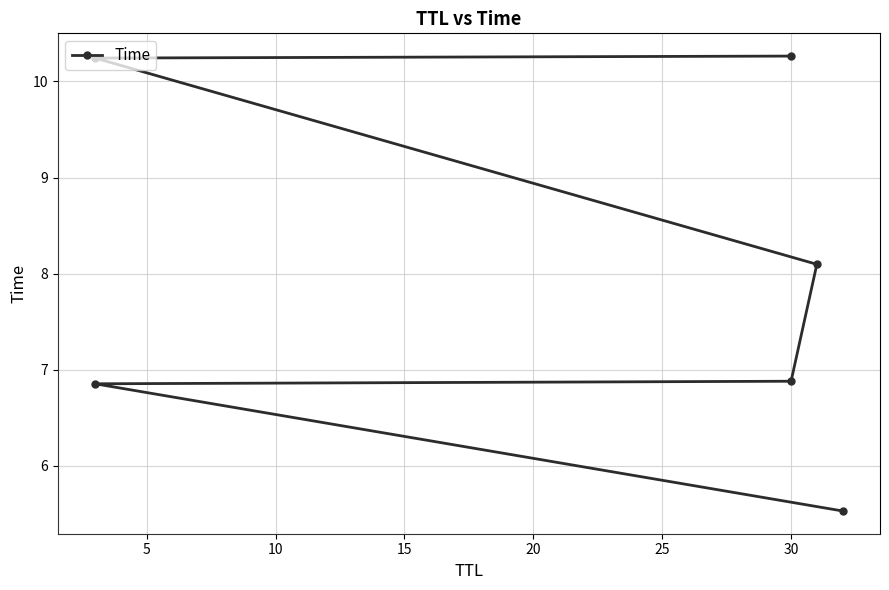

How many data points are less than 8?

3